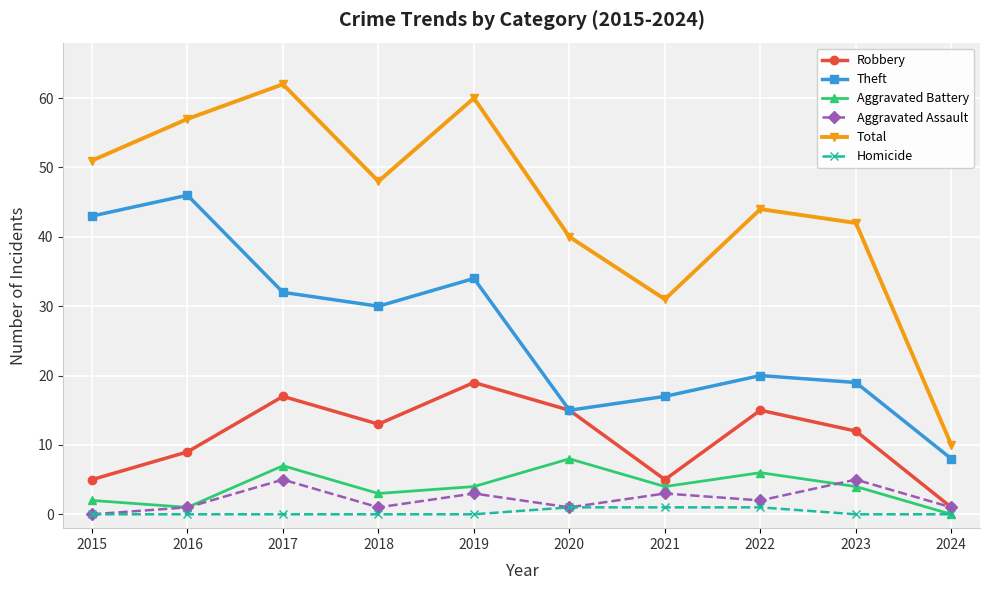

Reading left to right, what are all the values shown in this chart?

Robbery: 5	9	17	13	19	15	5	15	12	1
Theft: 43	46	32	30	34	15	17	20	19	8
Aggravated Battery: 2	1	7	3	4	8	4	6	4	0
Aggravated Assault: 0	1	5	1	3	1	3	2	5	1
Total: 51	57	62	48	60	40	31	44	42	10
Homicide: 0	0	0	0	0	1	1	1	0	0